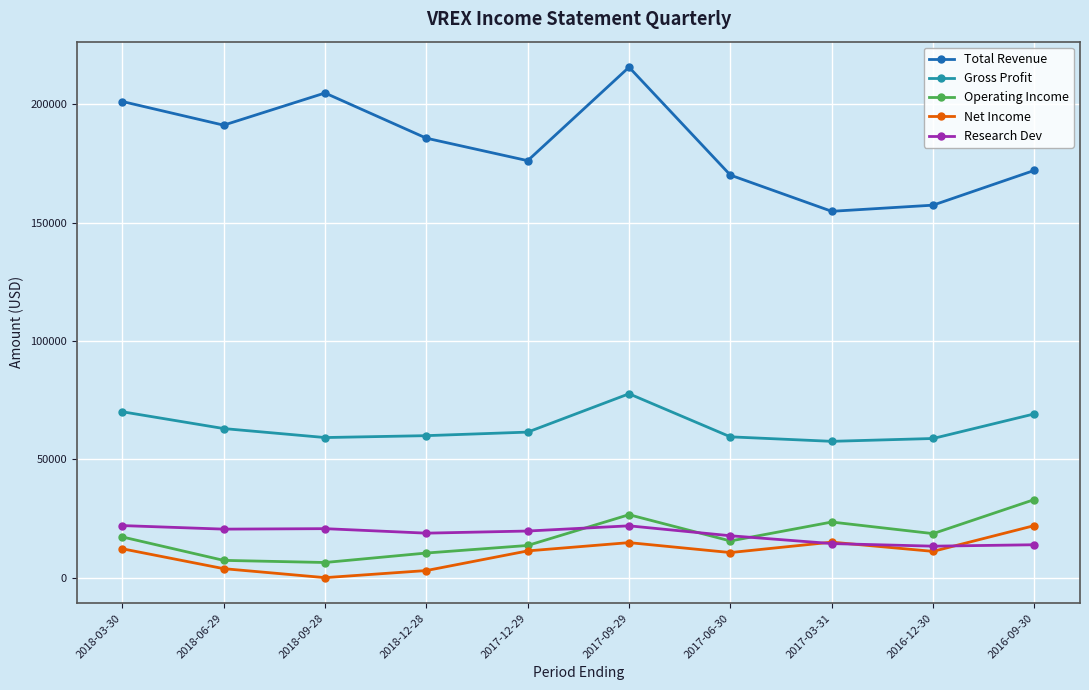

True or false: Net Income has more than 0 points higher than both neighbors.

True